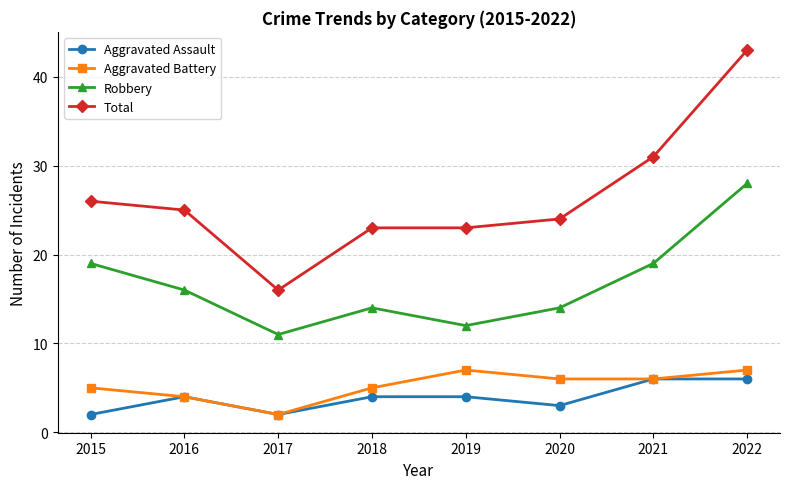

Reading left to right, what are all the values shown in this chart?

Aggravated Assault: 2015=2	2016=4	2017=2	2018=4	2019=4	2020=3	2021=6	2022=6
Aggravated Battery: 2015=5	2016=4	2017=2	2018=5	2019=7	2020=6	2021=6	2022=7
Robbery: 2015=19	2016=16	2017=11	2018=14	2019=12	2020=14	2021=19	2022=28
Total: 2015=26	2016=25	2017=16	2018=23	2019=23	2020=24	2021=31	2022=43